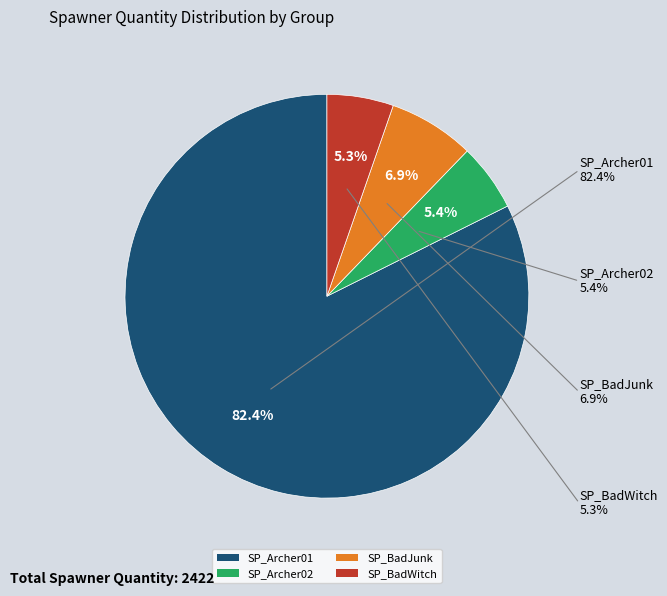

Is it true that SP_Archer02 is 5% of the pie?

True